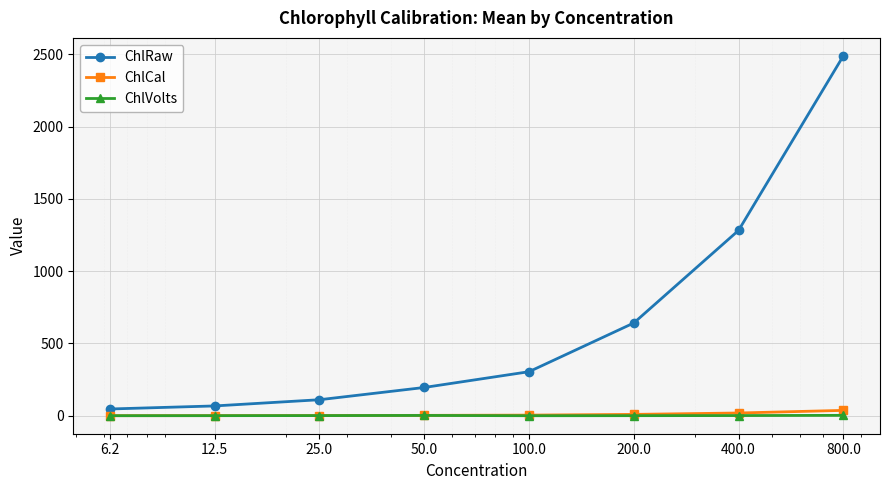

Which series has the largest total across all categories?

ChlRaw